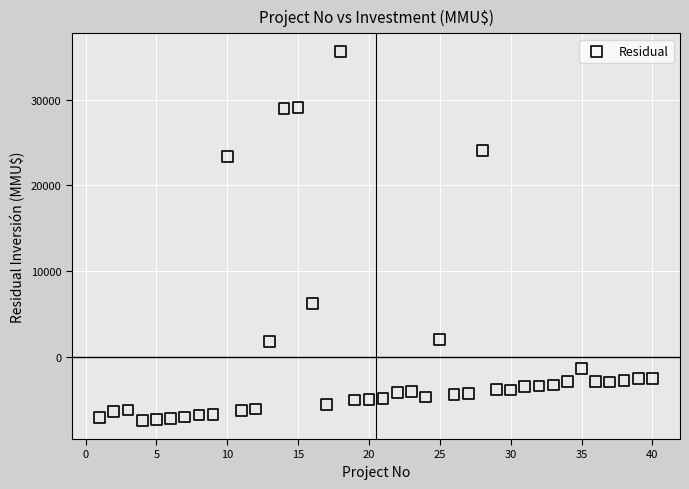

What Y value in the scatter plot is closest to 14083?

6227.5